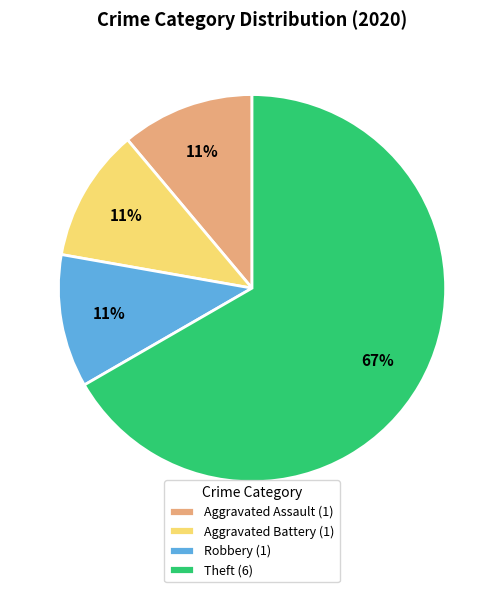

Is the sum of Aggravated Battery (1) and Aggravated Assault (1) greater than half?

No